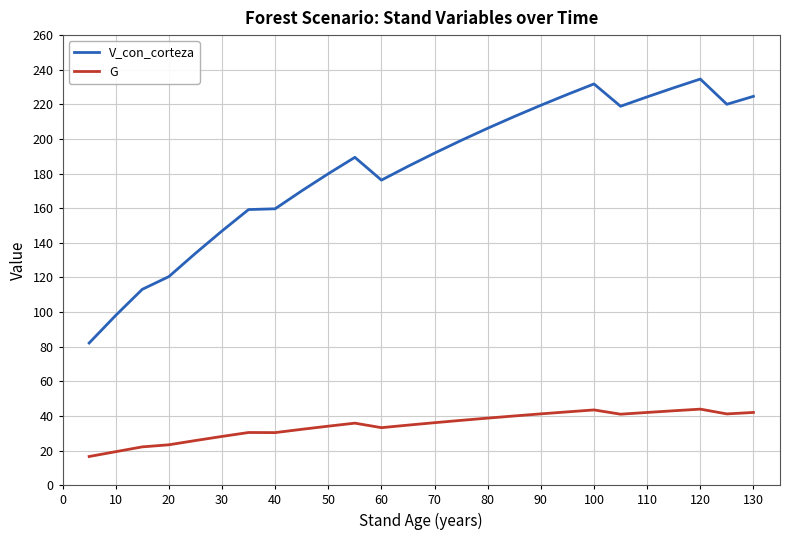

True or false: V_con_corteza and G cross at least once.

False